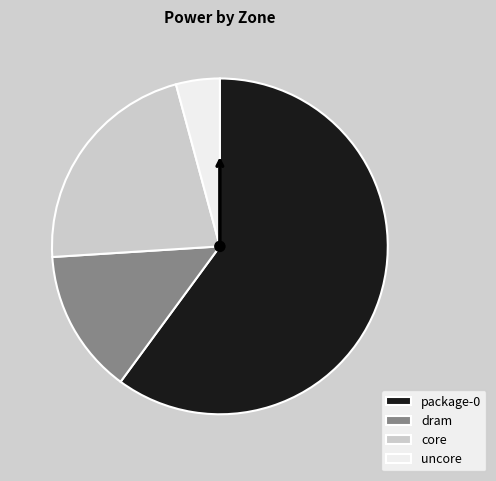

Which has a higher value, core or dram?

core